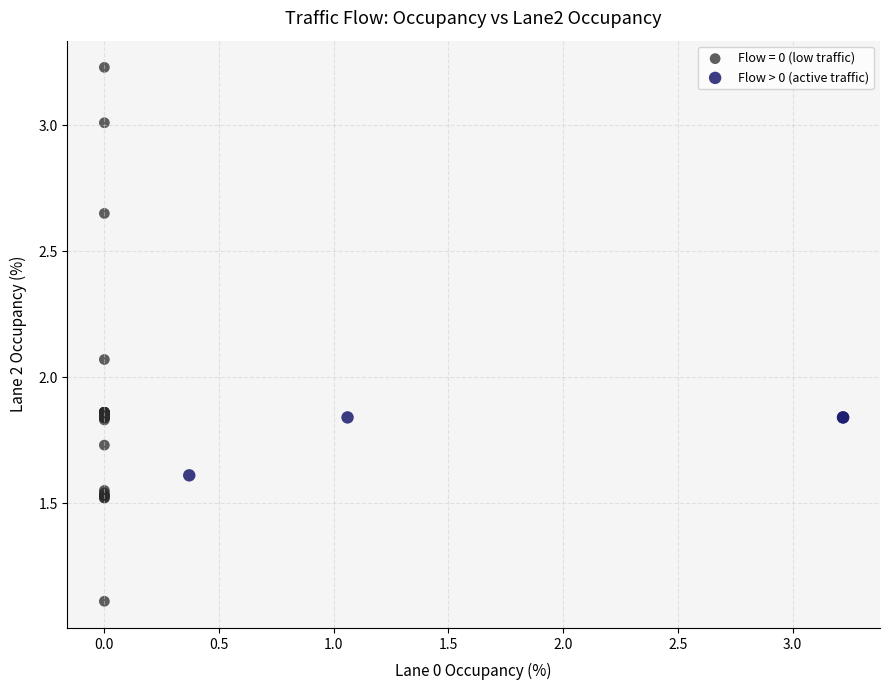

Which series has the widest spread of Y values?

Flow = 0 (low traffic)